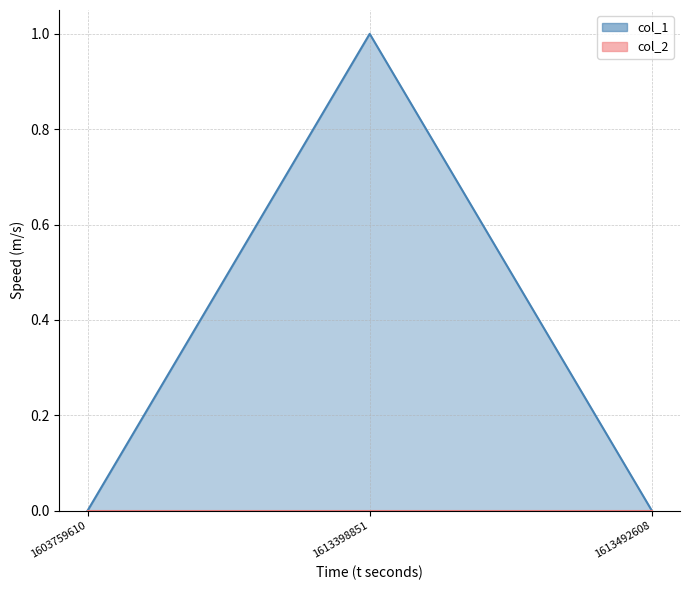

Reading left to right, list all the values displayed in this chart.

1603759610=0	1613398851=1	1613492608=0